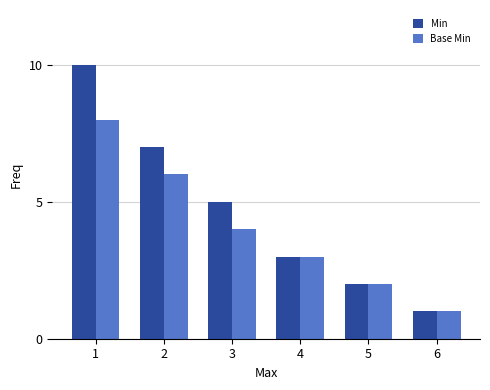

What is the sum of all Base Min values?

24